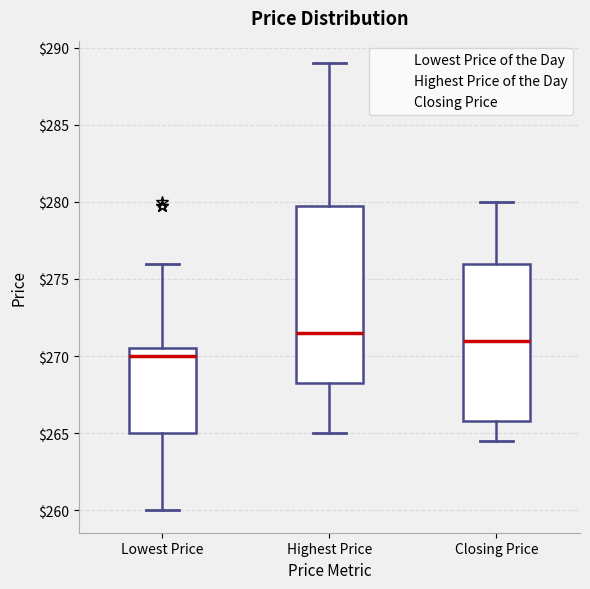

Comparing the boxes themselves (not the whiskers), which one is the tallest?

Highest Price